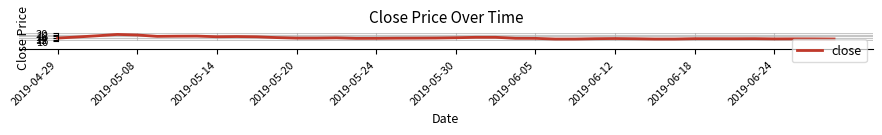

What is the difference between the maximum and minimum values?

5.8